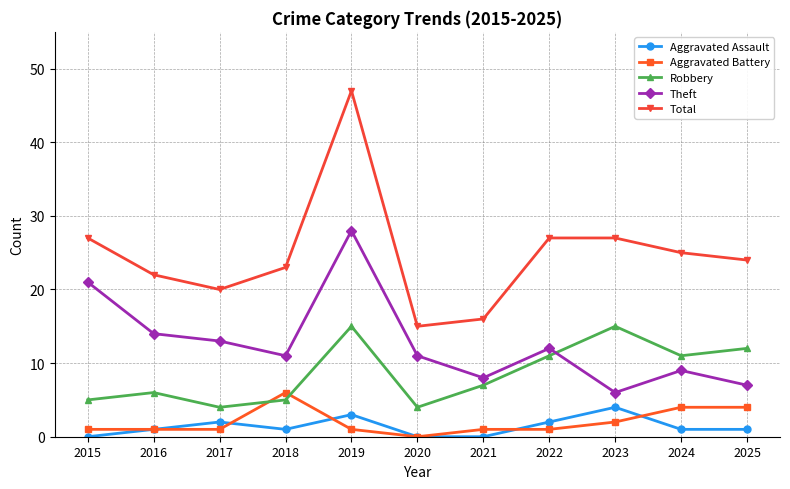

How many lines are shown in the chart?

5